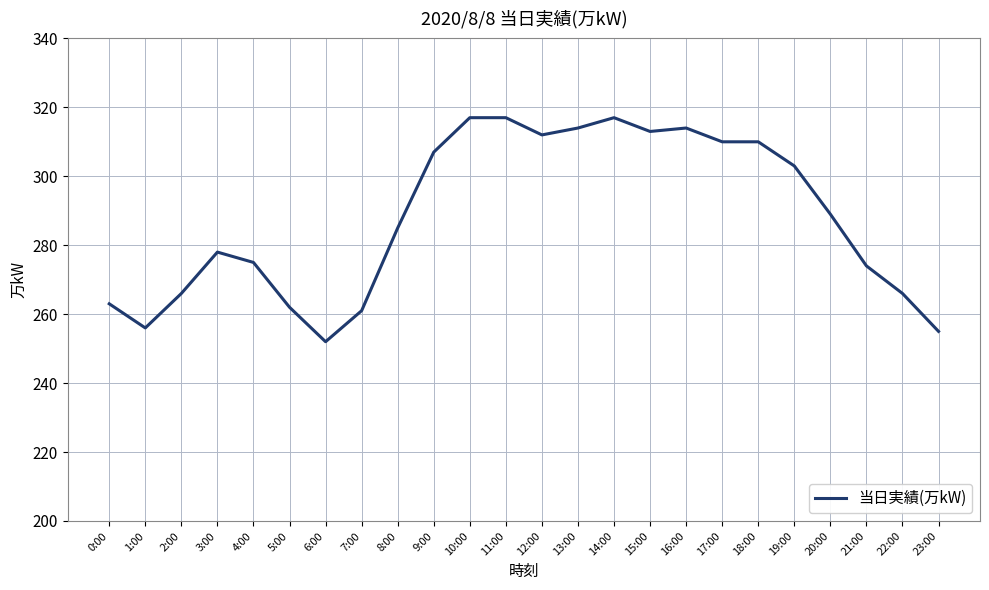

The chart shows a value of 289 at 20:00. True or false?

True